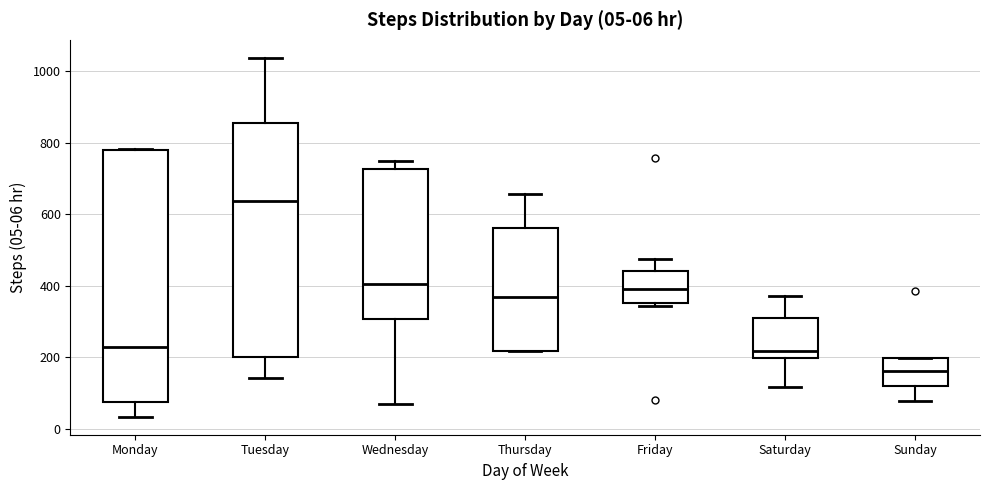

Which box's median line is the lowest?

Sunday